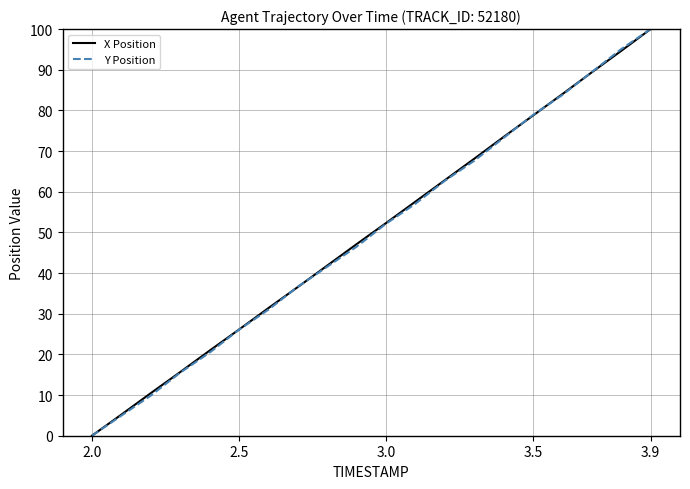

At how many categories does at least one series exceed 73?

6